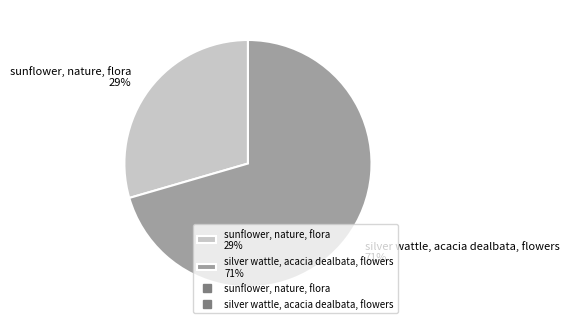

True or false: silver wattle, acacia dealbata, flowers accounts for 71% of the total.

True